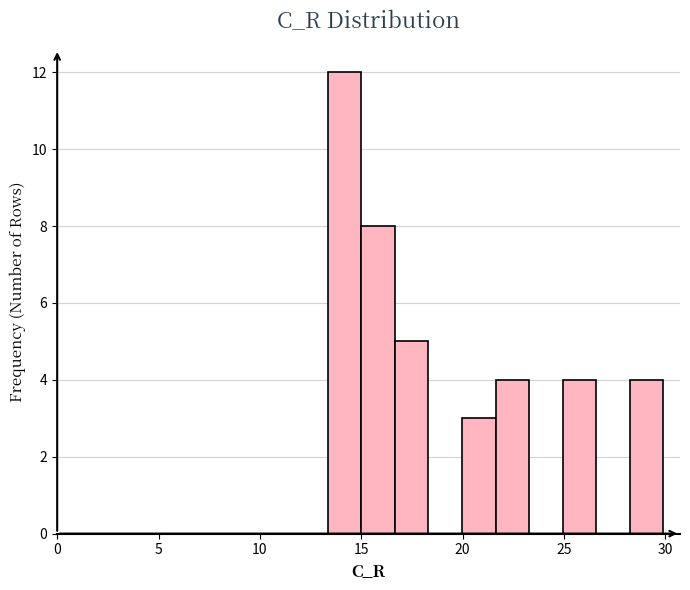

Around what value on the x-axis is the tallest bar? Give the approximate position of its centre, as read against the axis.

14.0